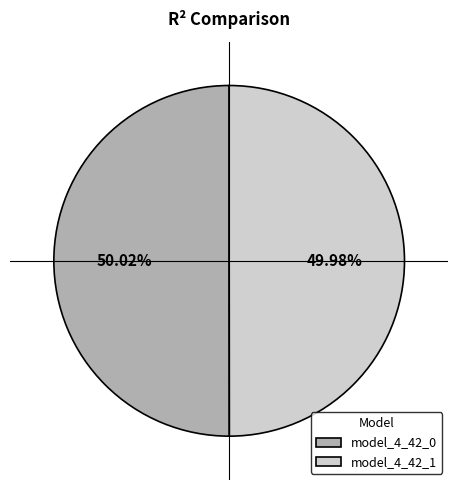

Combined, what portion of the pie is model_4_42_0 and model_4_42_1?

100.0%